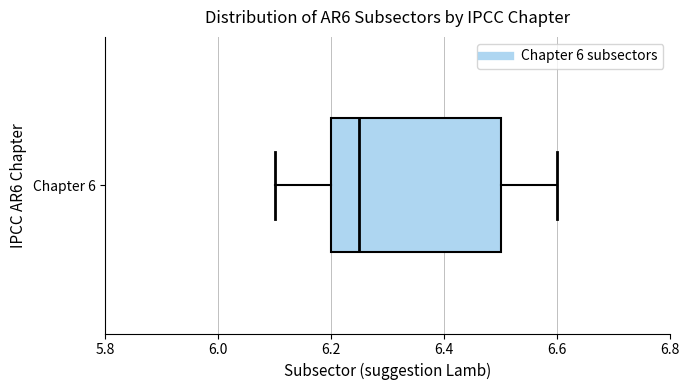

Where is the left edge of the box for Chapter 6 on the x-axis? The values are not printed on the chart, so give them approximately, as read against the axis.

6.20